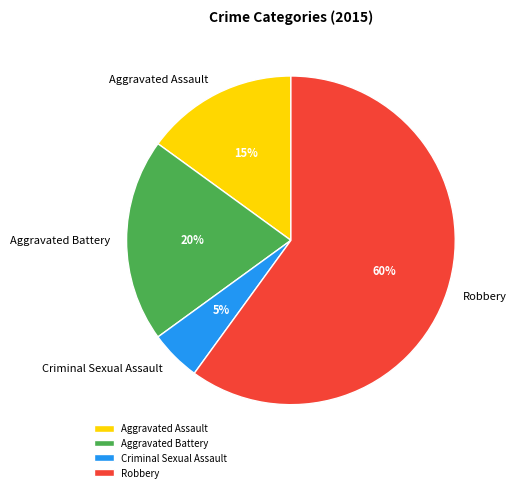

To the nearest percent, what is the difference between the Robbery and Aggravated Battery slice percentages?

40%